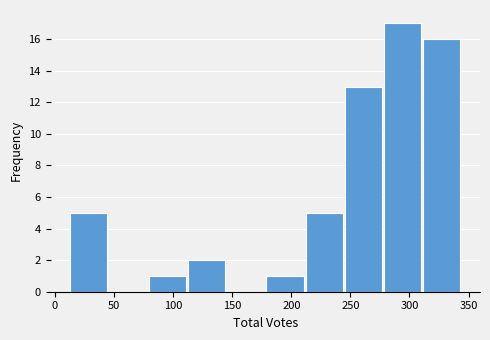

Reading left to right, transcribe this chart: for each bar, give the range it covers on the x-axis and its height. Neither the bar edges nor the heights are printed on the chart, so give them approximately, as read against the axes.

10 to 45: 5
45 to 80: 0
80 to 110: 1
110 to 145: 2
145 to 180: 0
180 to 210: 1
210 to 245: 5
245 to 280: 13
280 to 310: 17
310 to 345: 16